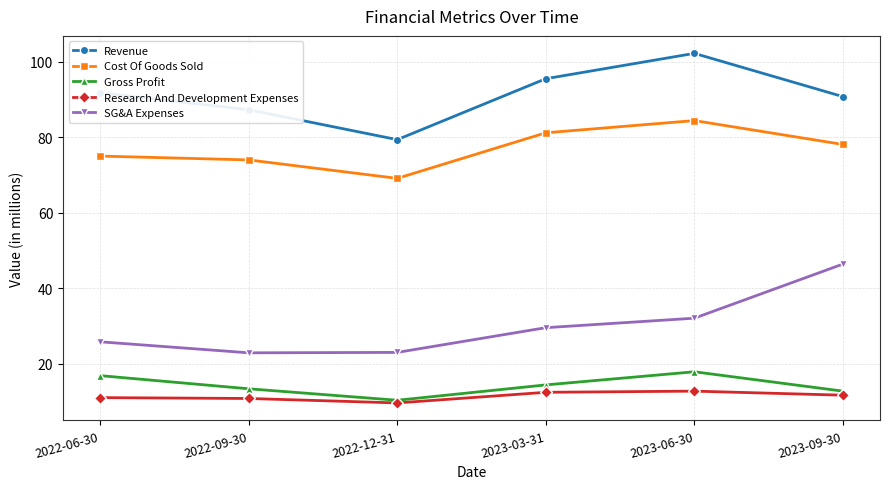

Rank the series at 2022-06-30 from highest to lowest value.

Revenue, Cost Of Goods Sold, SG&A Expenses, Gross Profit, Research And Development Expenses